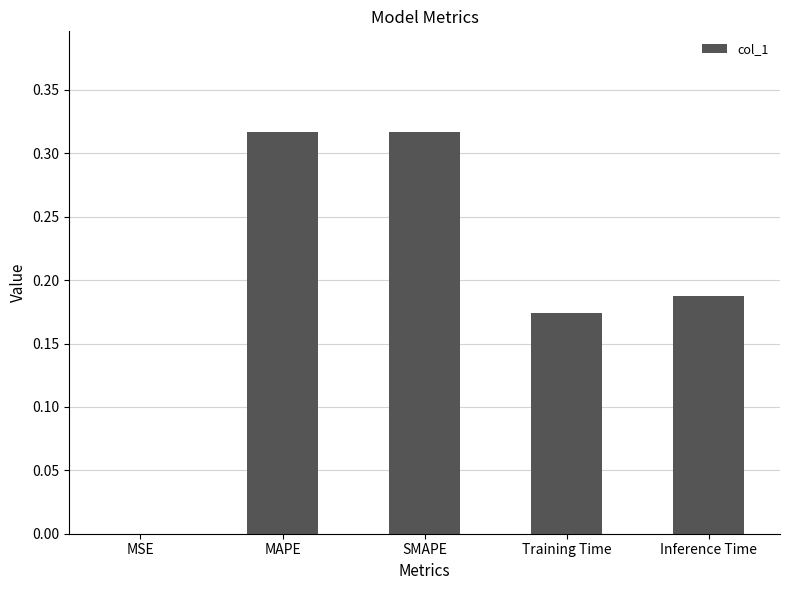

Which has a higher value, MSE or Training Time?

Training Time